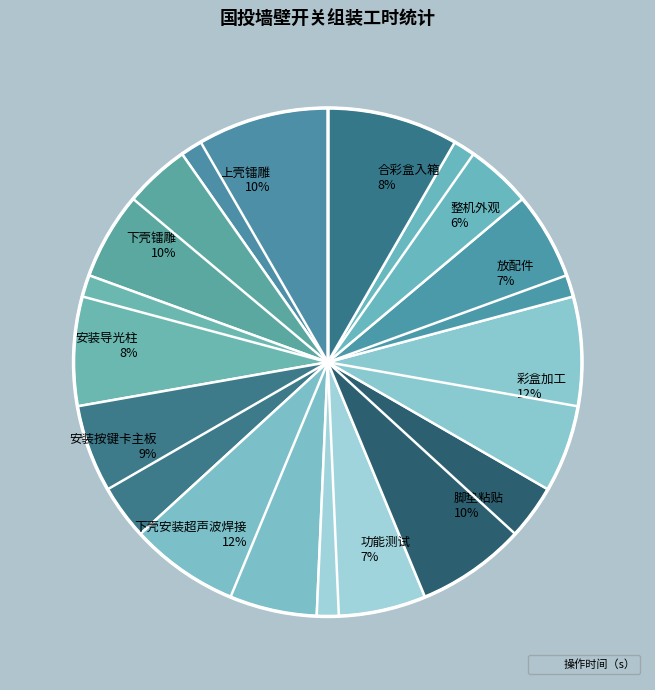

Do 彩盒加工 12% and 整机外观 6% together represent more than half of the pie?

No